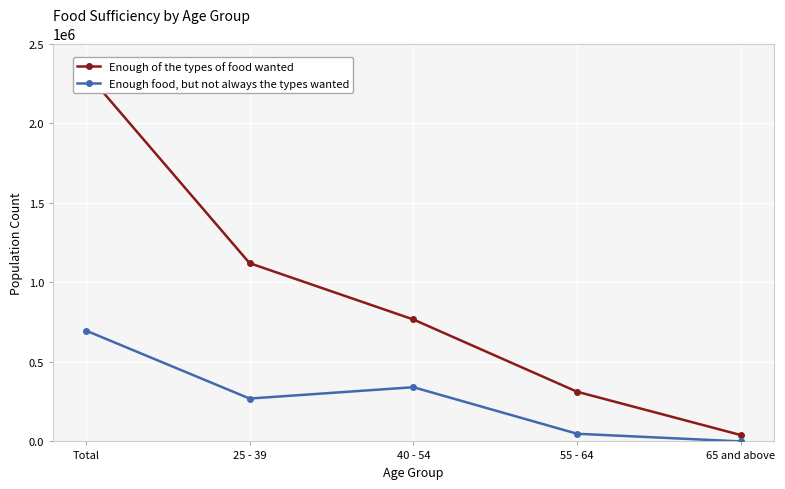

Which series has the largest total across all categories?

Enough of the types of food wanted